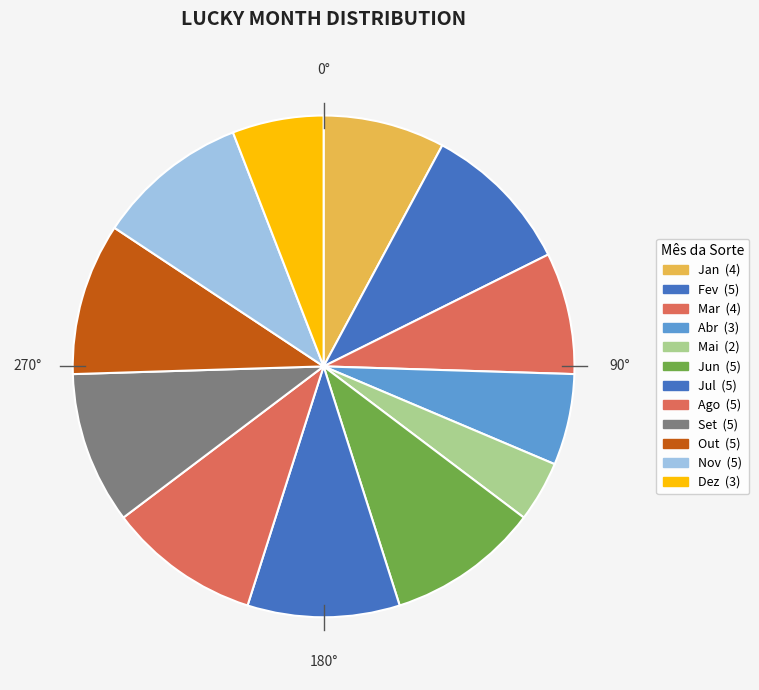

How many segments does this pie chart have?

12